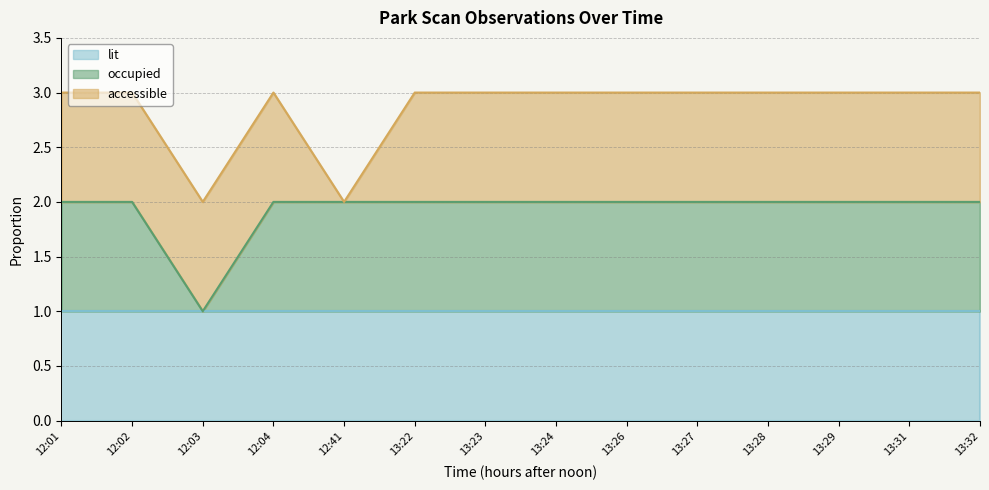

Between 12:04 and 12:41, which series saw the biggest shift?

accessible